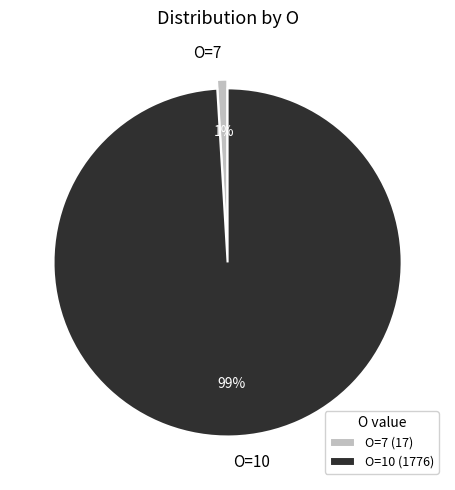

Between O=10 (1776) and O=7 (17), which is larger?

O=10 (1776)